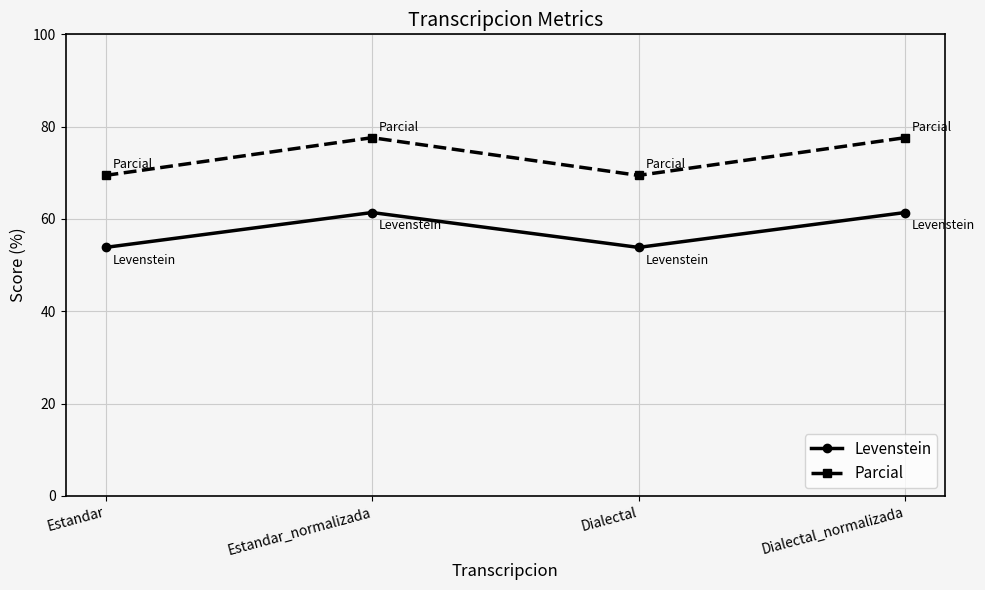

List the series in order of their peak value, lowest first.

Levenstein, Parcial